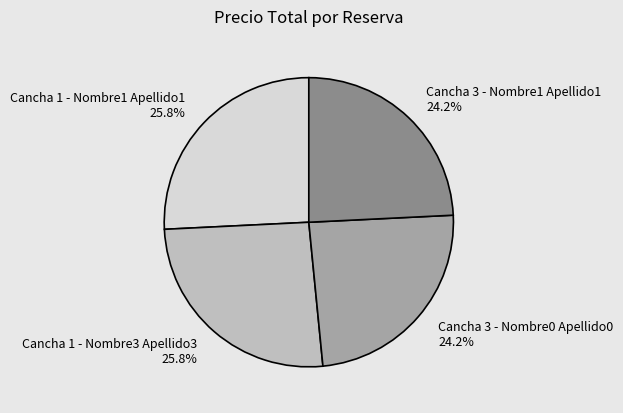

The Cancha 1 - Nombre3 Apellido3 slice represents 11% of the pie. True or false?

False